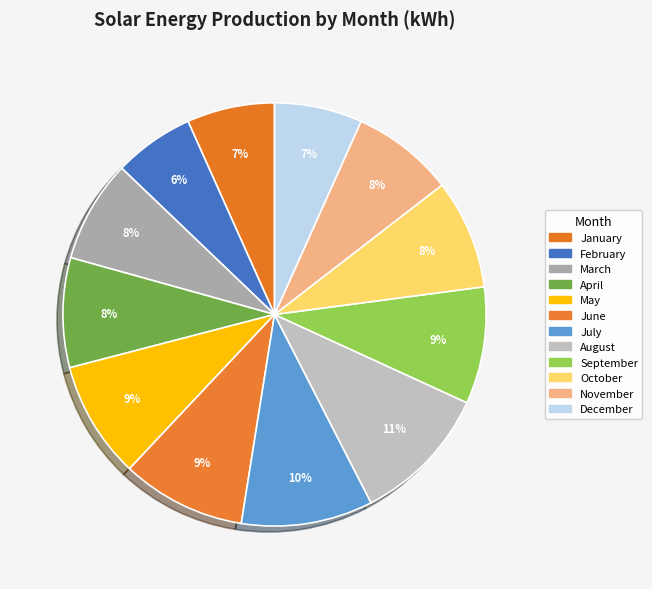

Does September represent more than half of the total?

No